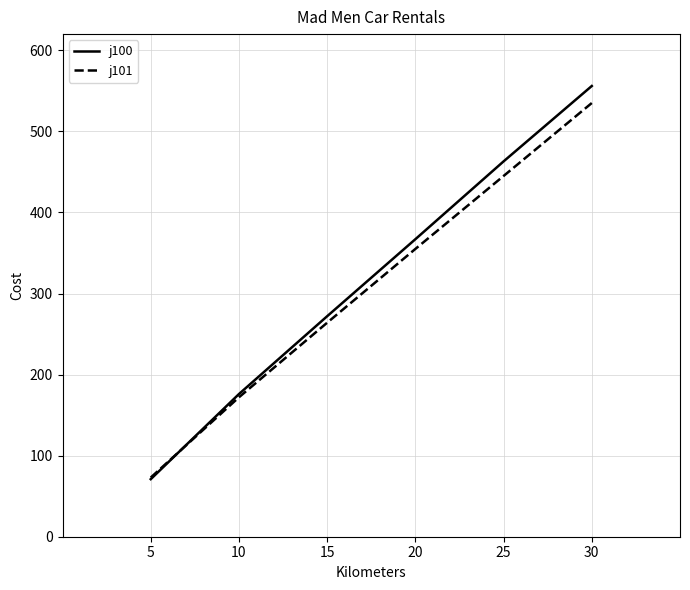

Is this an area chart (filled region under the line)?

No